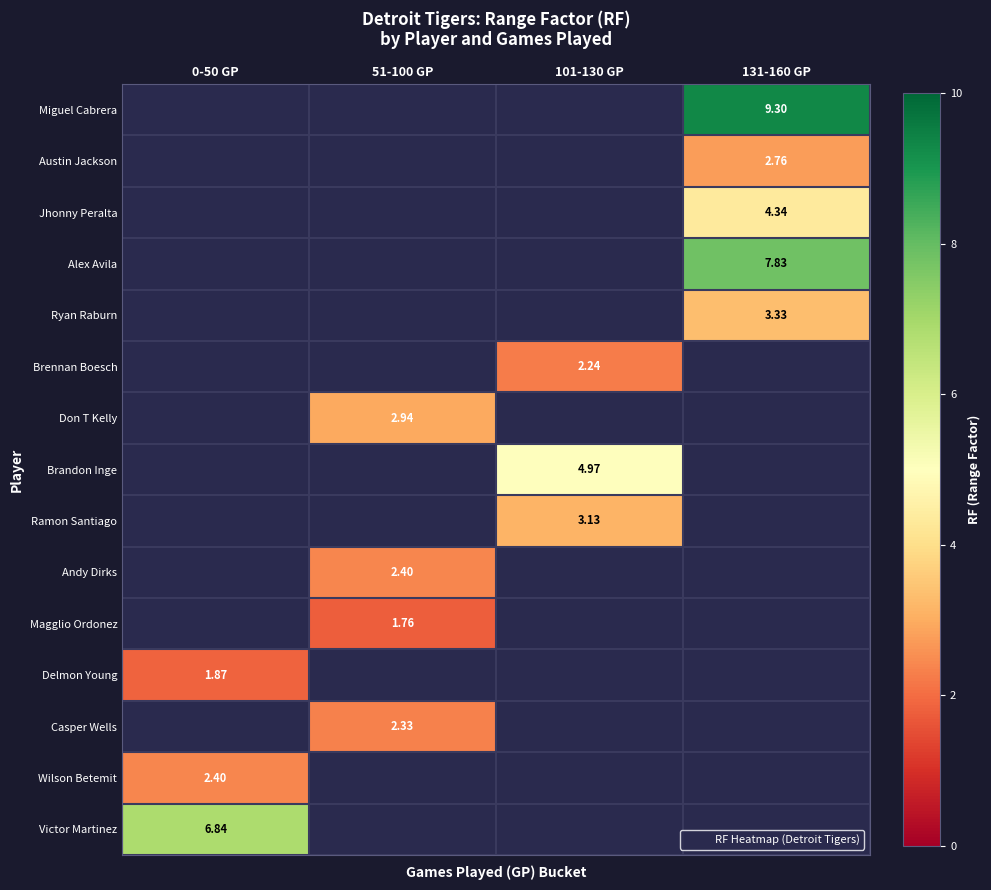

The value of Casper Wells at 51-100 GP is 2.3. True or false?

True